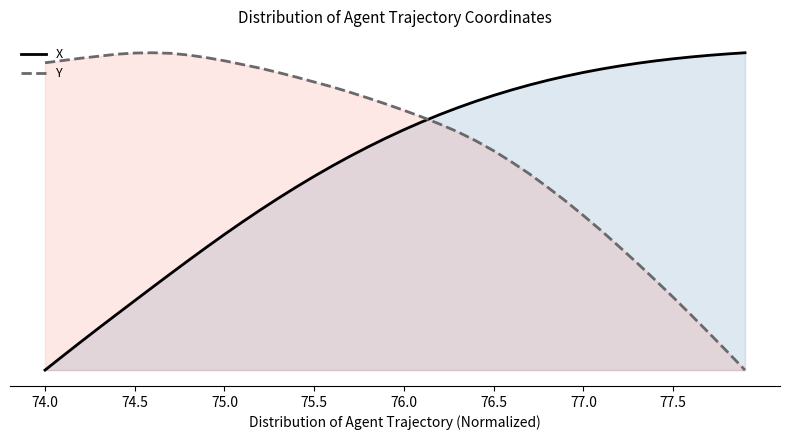

True or false: X has a value of 1.3 at 26.

False